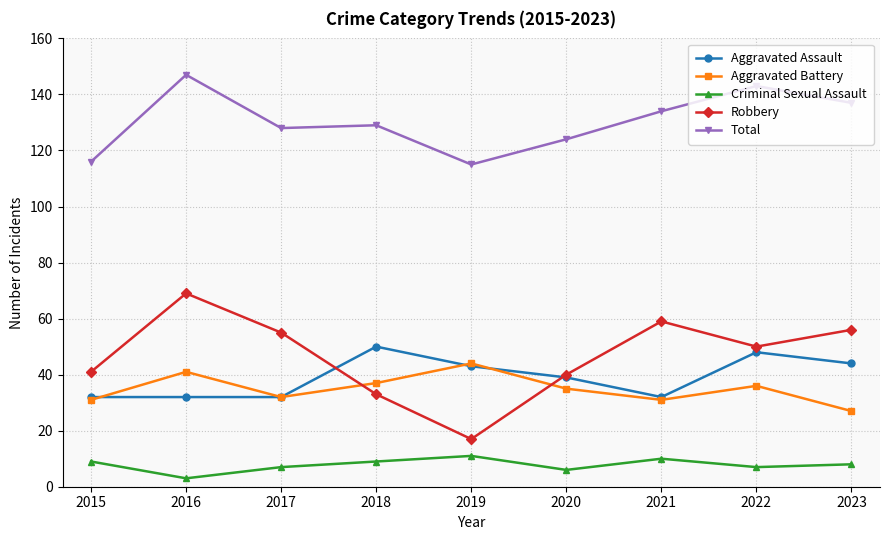

The Criminal Sexual Assault series shows 2 at 2017. True or false?

False